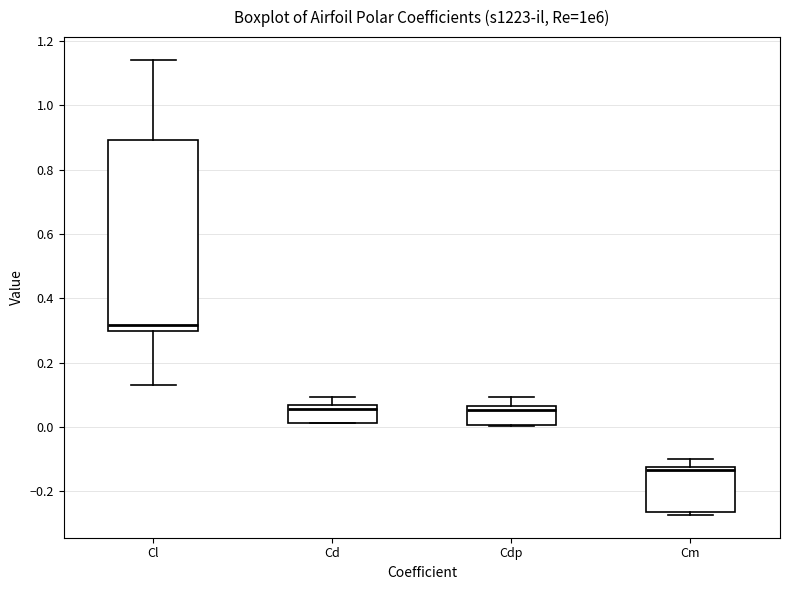

Which box is the tallest, from its lower edge to its upper edge?

Cl